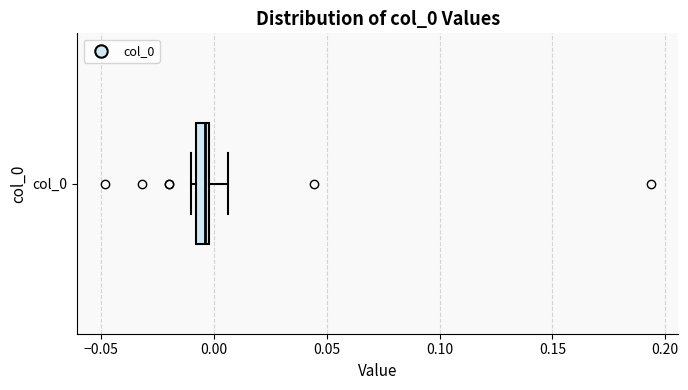

Where is the left edge of the box for col_0 on the x-axis? The values are not printed on the chart, so give them approximately, as read against the axis.

-0.010